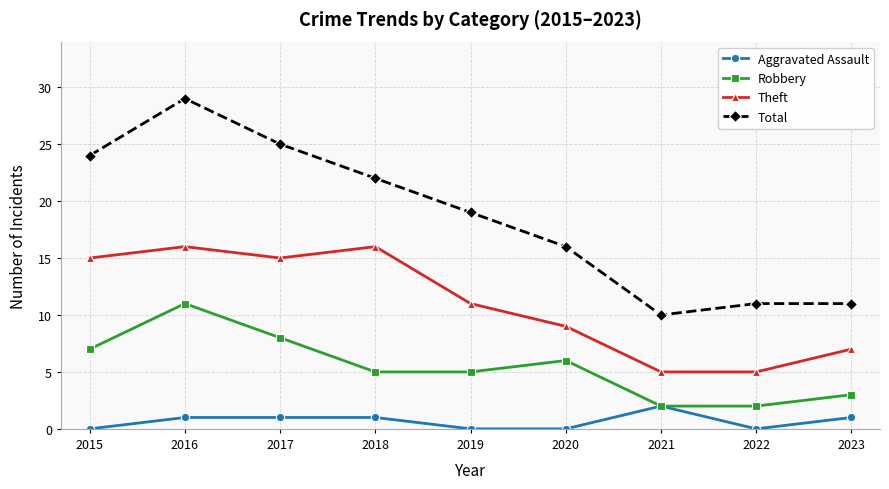

Which series has the largest total across all categories?

Total